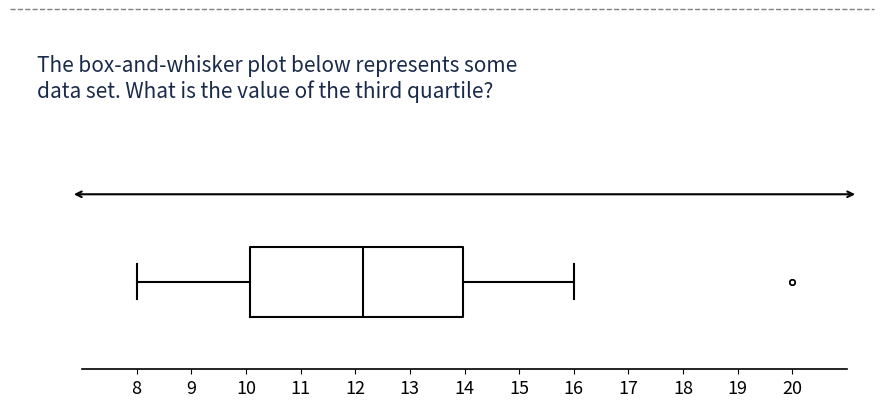

Read this box plot against the x-axis: the position of the median line, the range covered by the box, and the ends of both whiskers. The values are not printed on the chart, so give them approximately, as read against the axis.

median 12.2, box 10.1 to 14.0, whiskers 8.0 to 16.0